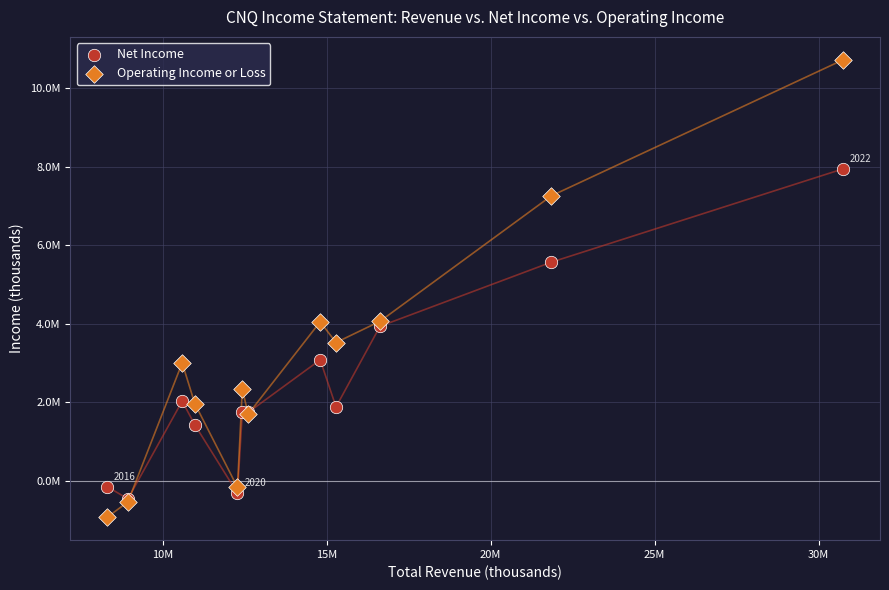

What are all the series names shown in the legend?

Net Income, Operating Income or Loss